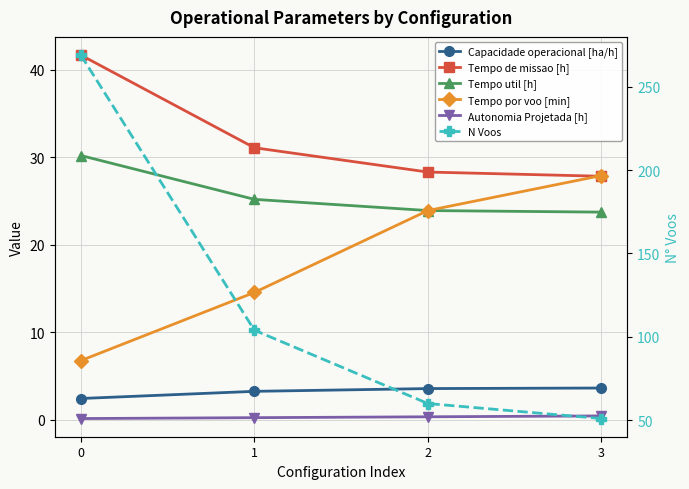

What is the minimum value for Capacidade operacional [ha/h]?

2.4